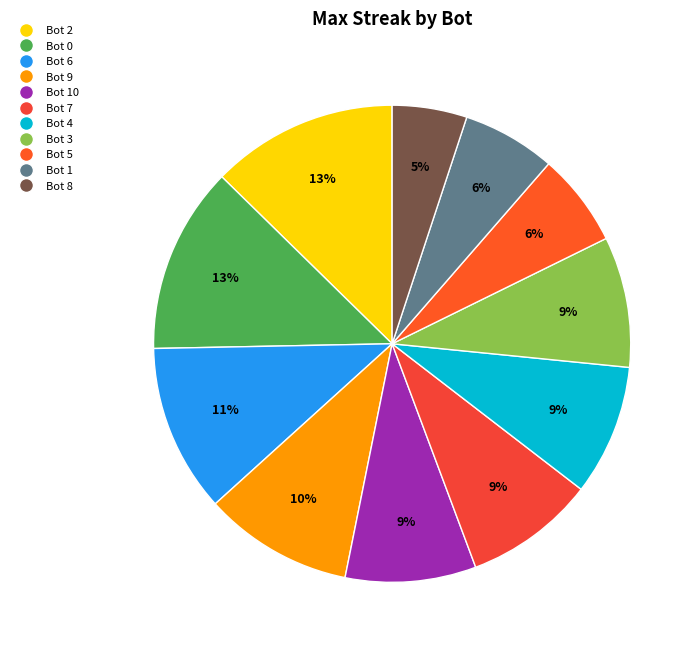

To the nearest percent, what is the average slice percentage?

9%